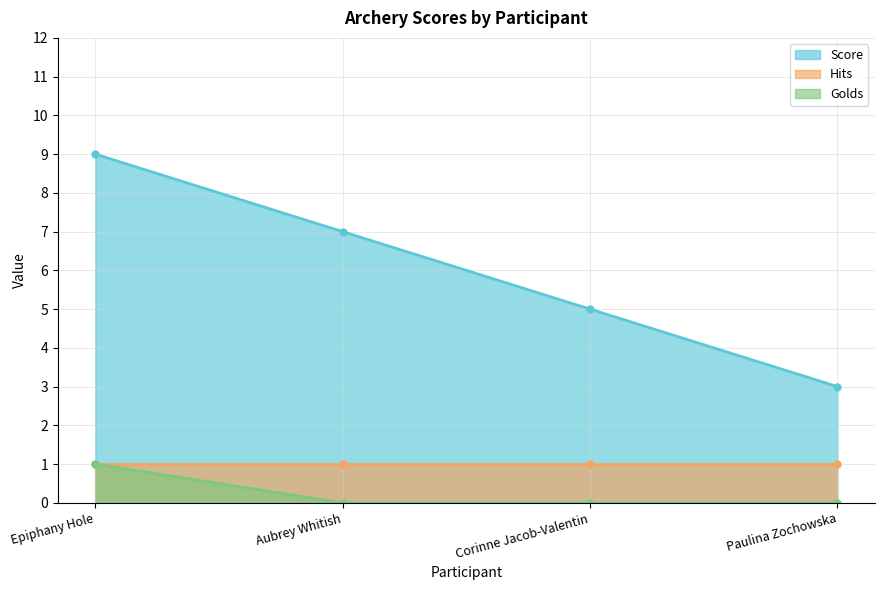

How many positive values does the Golds series have?

1